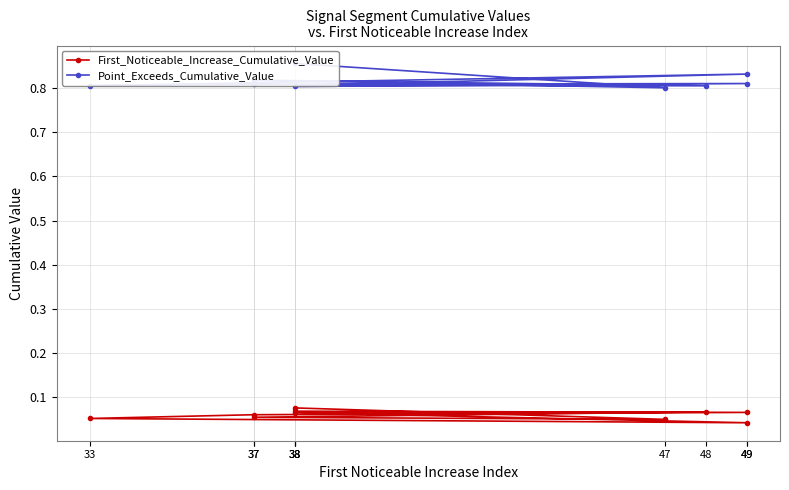

Is this an area chart (filled region under the line)?

No